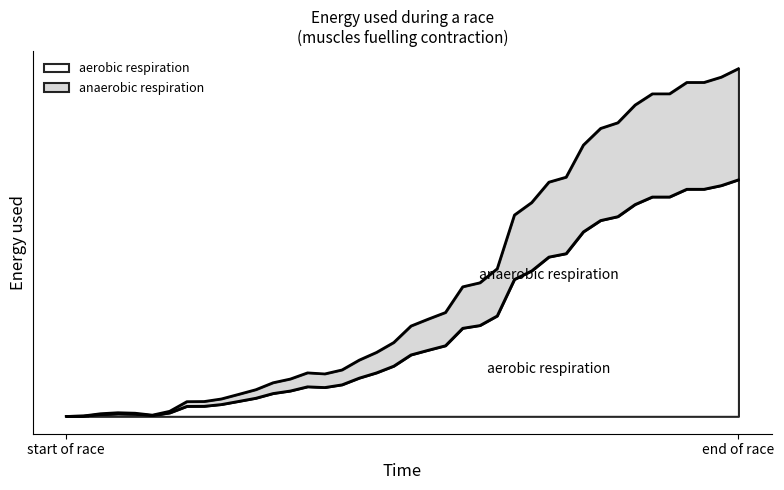

Does the chart display data point markers on the line(s)?

No